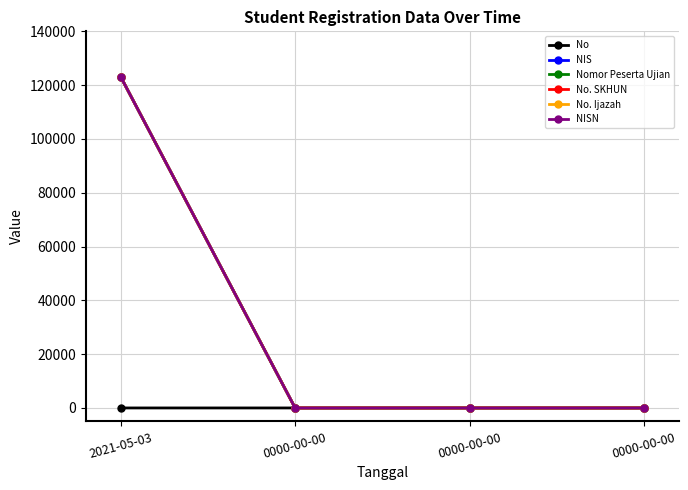

At how many categories does at least one series exceed 120931?

1